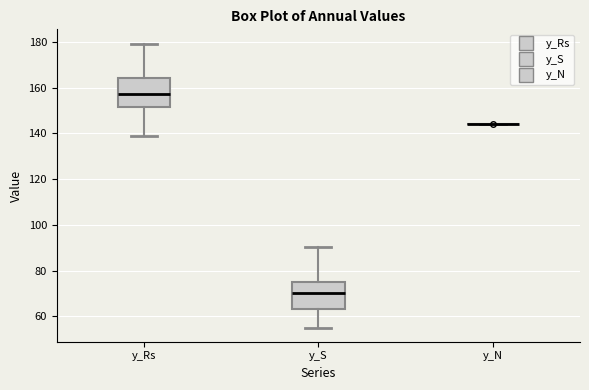

Reading left to right, read every box against the y-axis: the position of its median line, the range the box covers, and the ends of its whiskers. The values are not printed on the chart, so give them approximately, as read against the axis.

y_Rs: median 158, box 152 to 164, whiskers 138 to 180
y_S: median 70, box 64 to 74, whiskers 56 to 90
y_N: box collapsed to a line at 144, whiskers 144 to 144